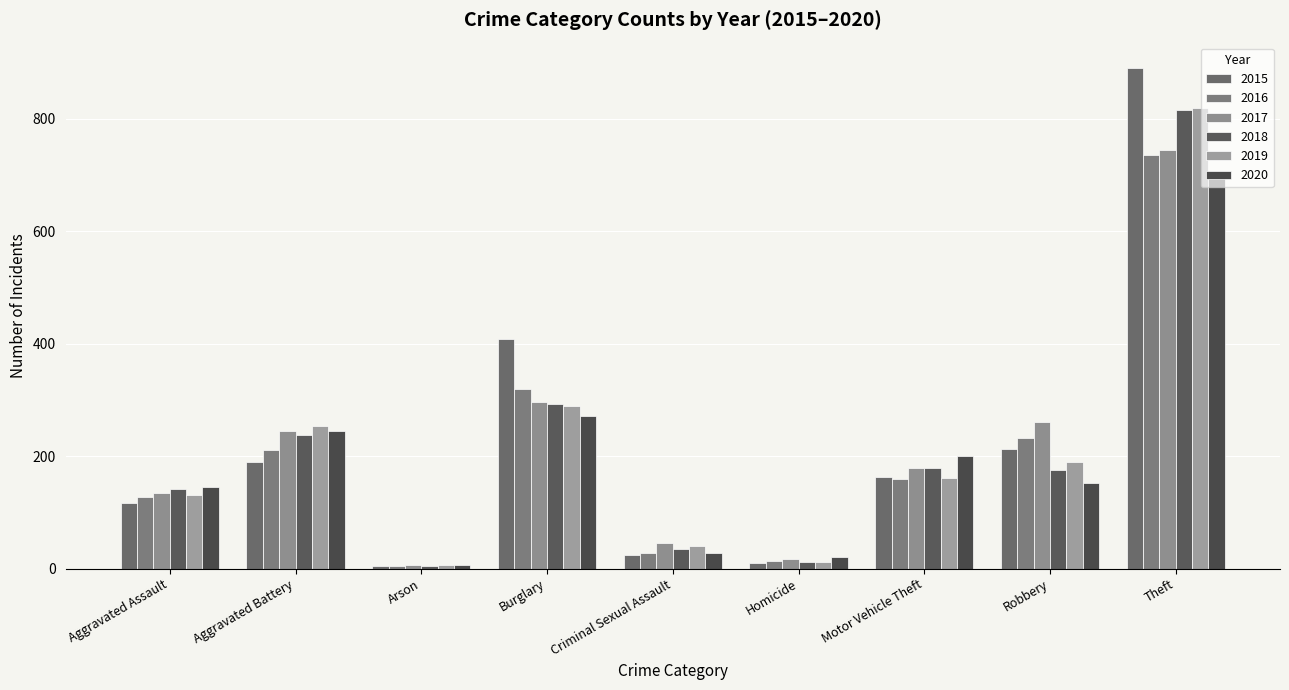

At which label does 2016 reach its minimum?

Arson